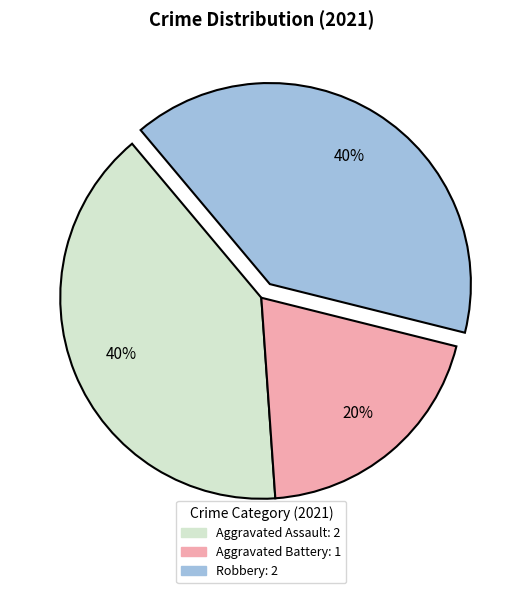

The Aggravated Assault slice represents 25% of the pie. True or false?

False